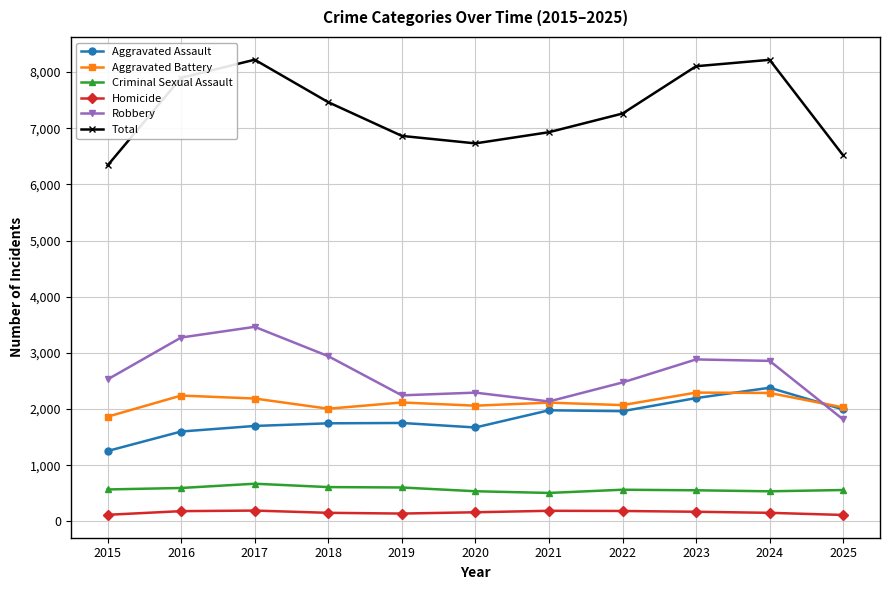

At how many categories does at least one series exceed 351?

11